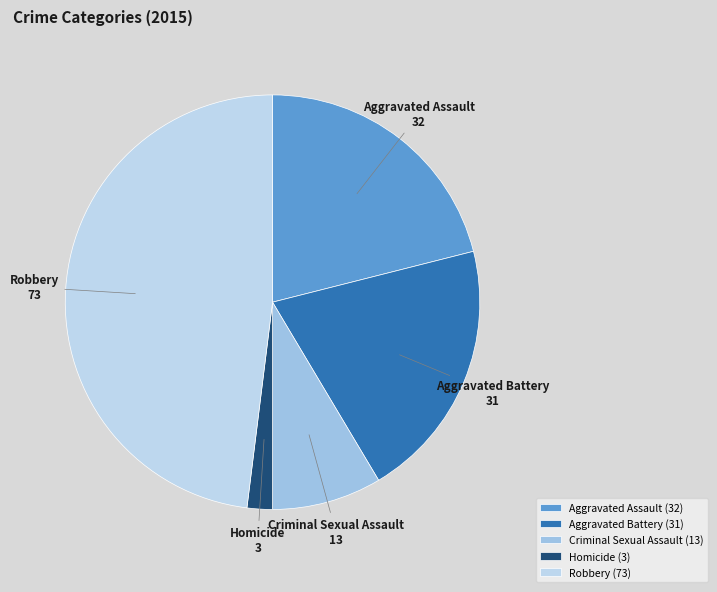

Does any single category account for the majority?

No